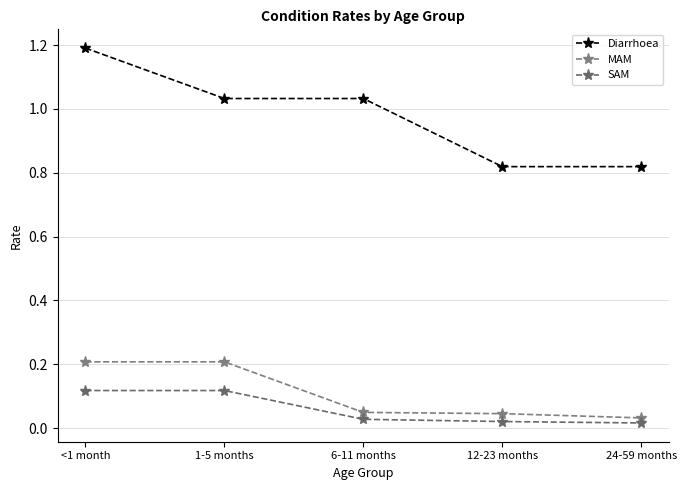

Does the chart have visible grid lines?

Yes